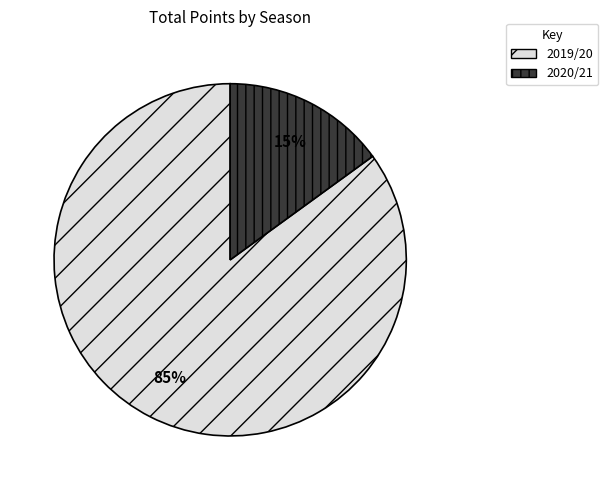

Which slice is the largest?

2019/20